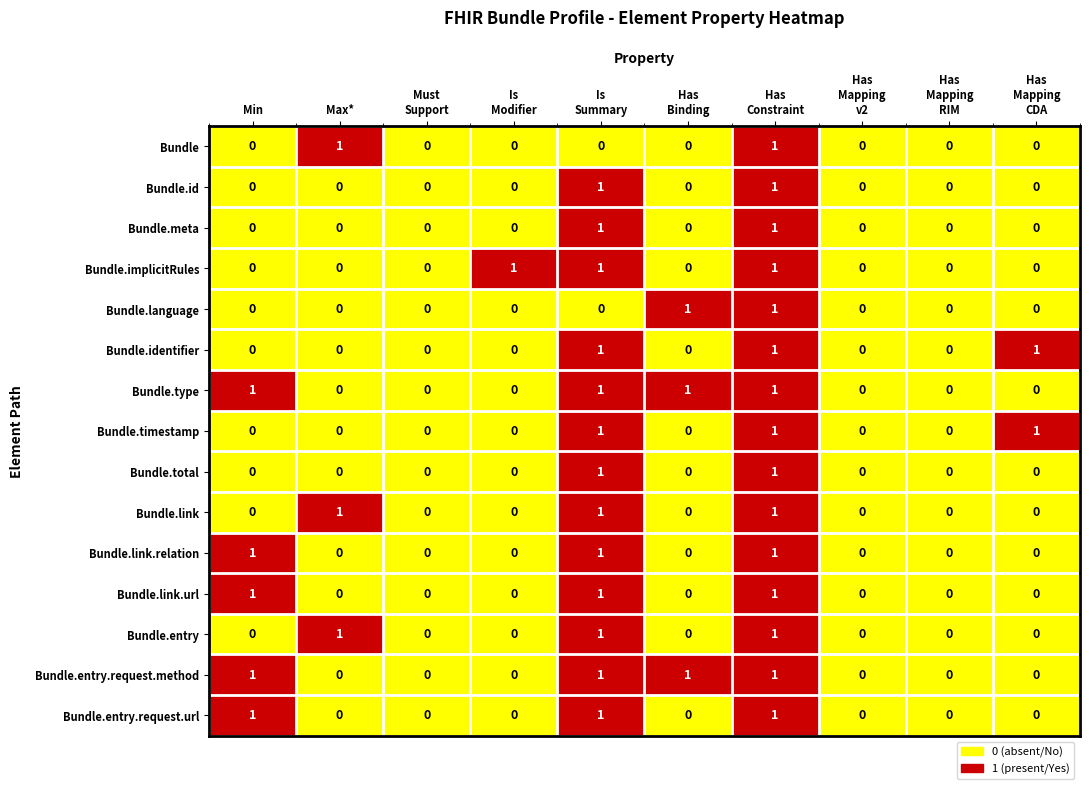

The value of Bundle.link.relation at Max* is -1. True or false?

False